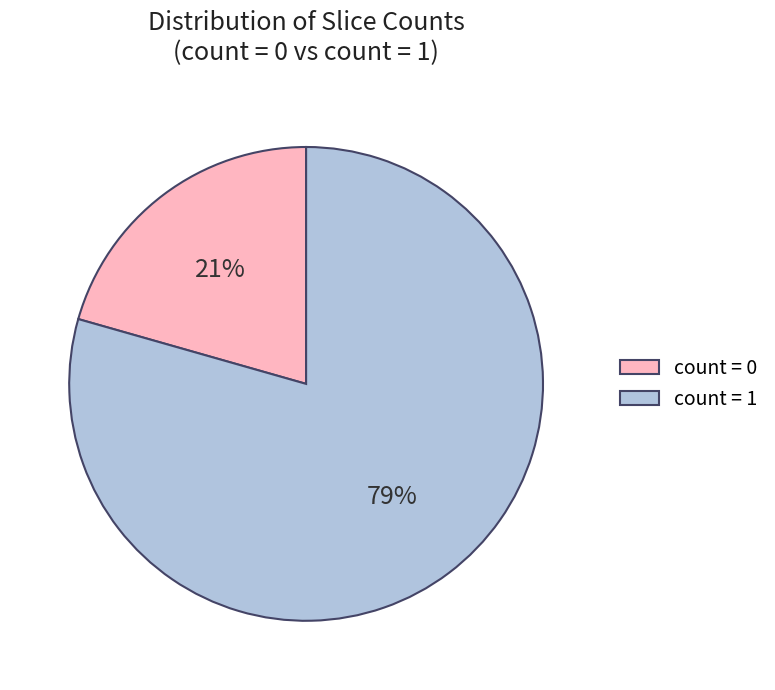

Count the number of slices in the pie.

2